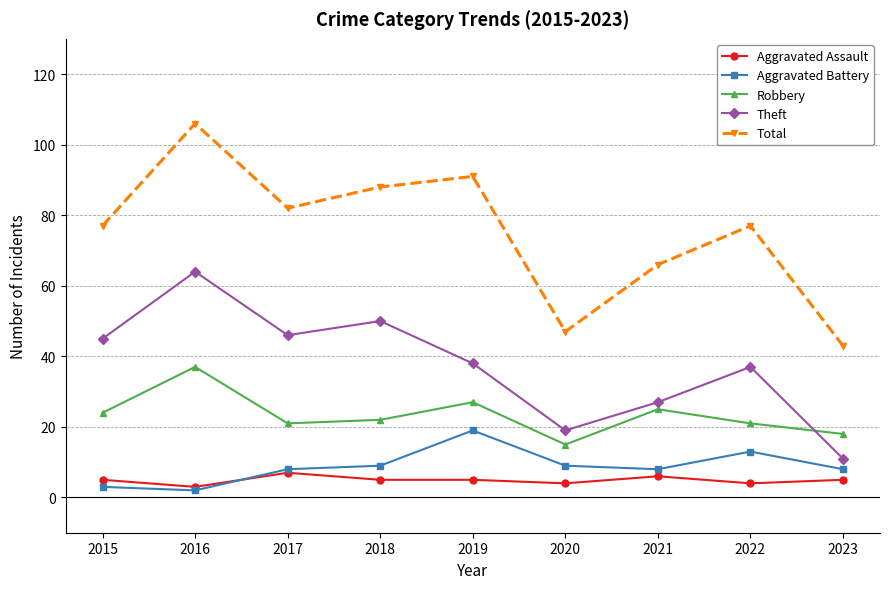

At which category is the sum across all series the highest?

2016